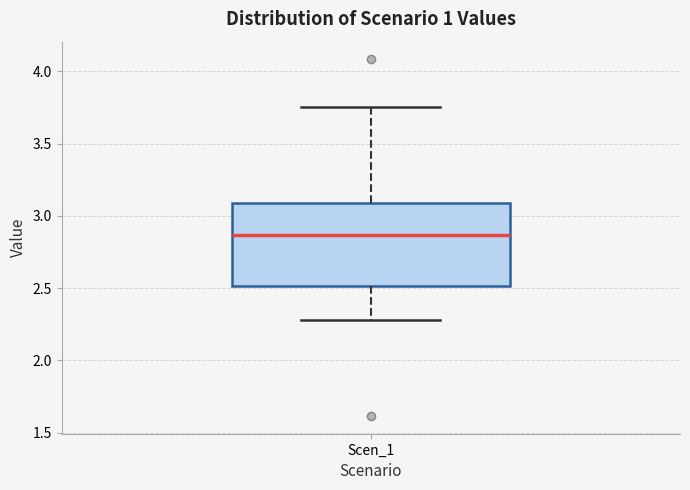

Read this box plot against the y-axis: the position of the median line, the range covered by the box, and the ends of both whiskers. The values are not printed on the chart, so give them approximately, as read against the axis.

median 2.85, box 2.50 to 3.10, whiskers 2.30 to 3.75